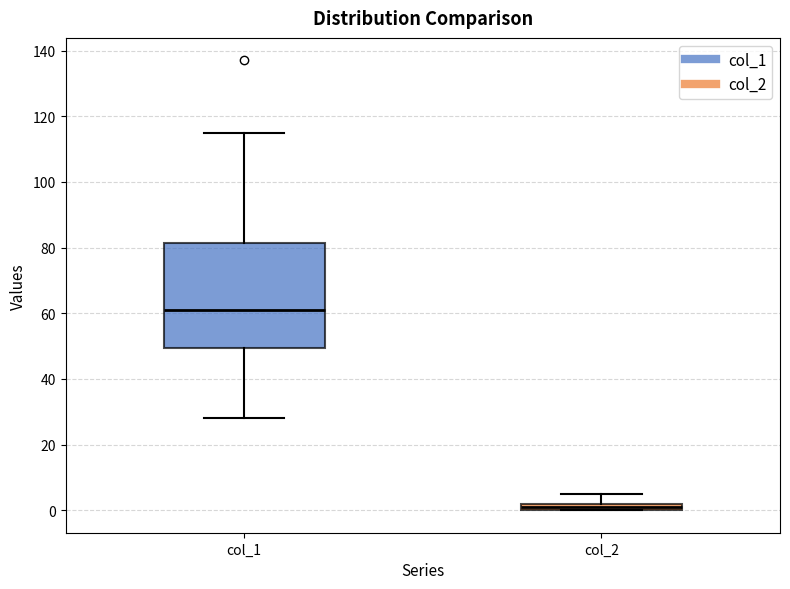

Comparing the boxes themselves (not the whiskers), which one is the tallest?

col_1